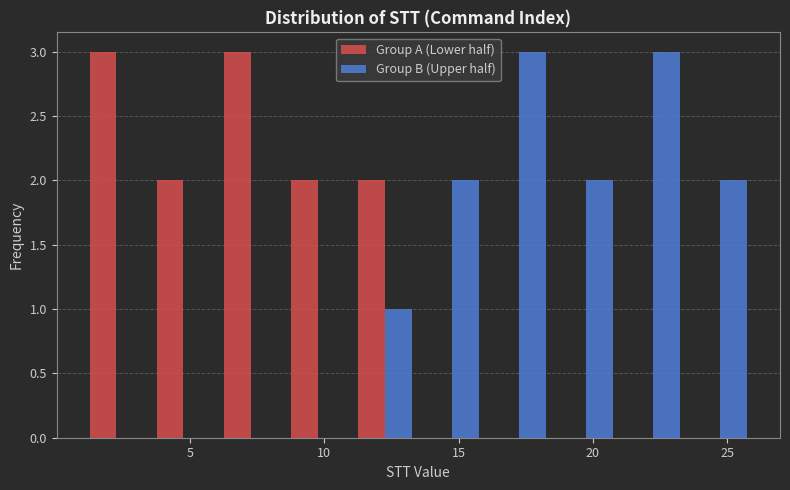

Reading left to right, list every range on the x-axis with the height of the bar of each series over it. The values are not printed on the chart, so give them approximately, as read against the axis.

1.0 to 3.5: Group A (Lower half)=3	Group B (Upper half)=0
3.5 to 6.0: Group A (Lower half)=2	Group B (Upper half)=0
6.0 to 8.5: Group A (Lower half)=3	Group B (Upper half)=0
8.5 to 11.0: Group A (Lower half)=2	Group B (Upper half)=0
11.0 to 13.5: Group A (Lower half)=2	Group B (Upper half)=1
13.5 to 16.0: Group A (Lower half)=0	Group B (Upper half)=2
16.0 to 18.5: Group A (Lower half)=0	Group B (Upper half)=3
18.5 to 21.0: Group A (Lower half)=0	Group B (Upper half)=2
21.0 to 23.5: Group A (Lower half)=0	Group B (Upper half)=3
23.5 to 26.0: Group A (Lower half)=0	Group B (Upper half)=2